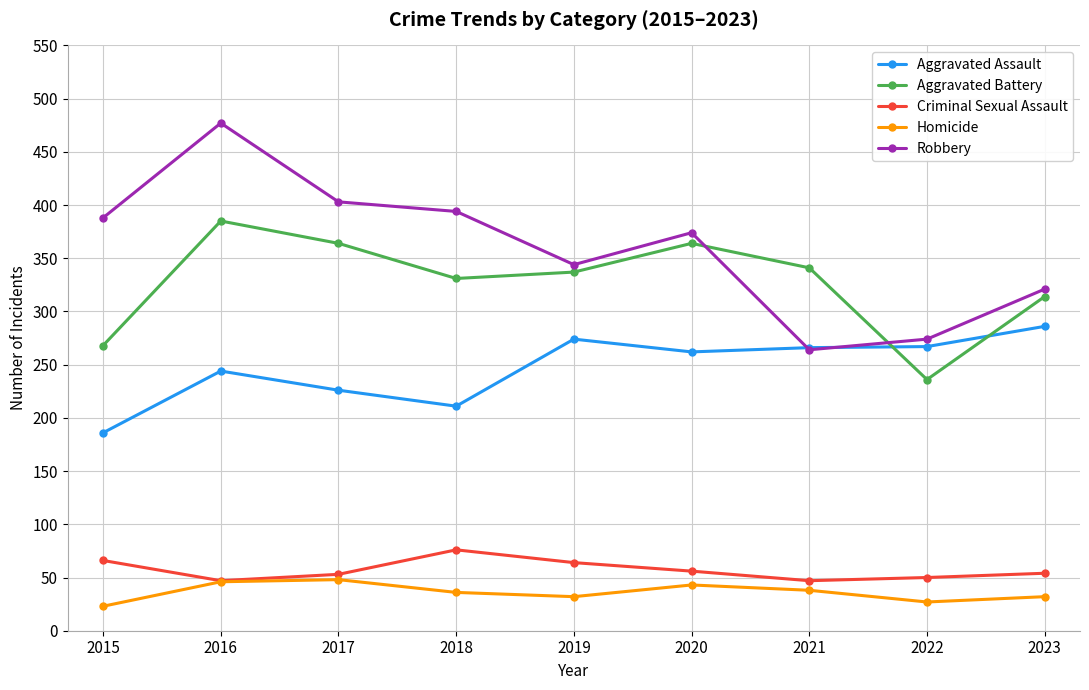

Between 2017 and 2023, which series saw the biggest shift?

Robbery